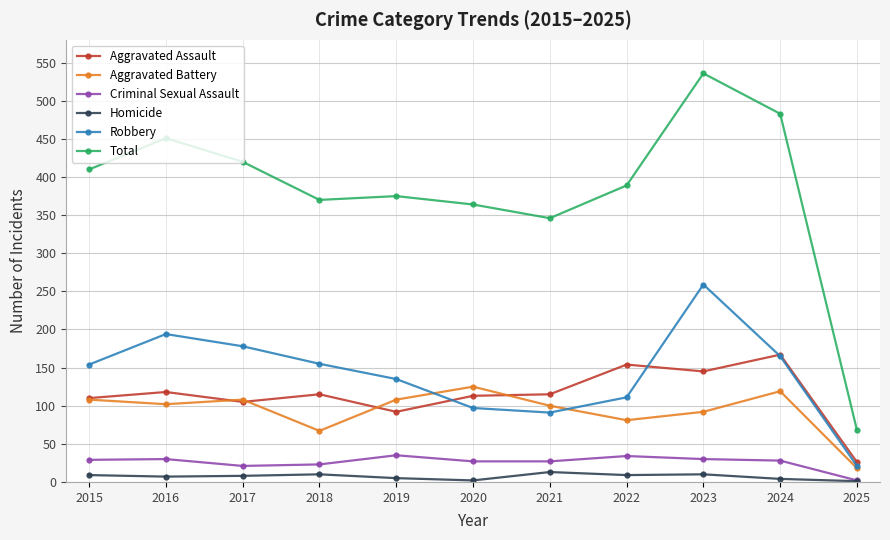

Count the number of data series in this chart.

6